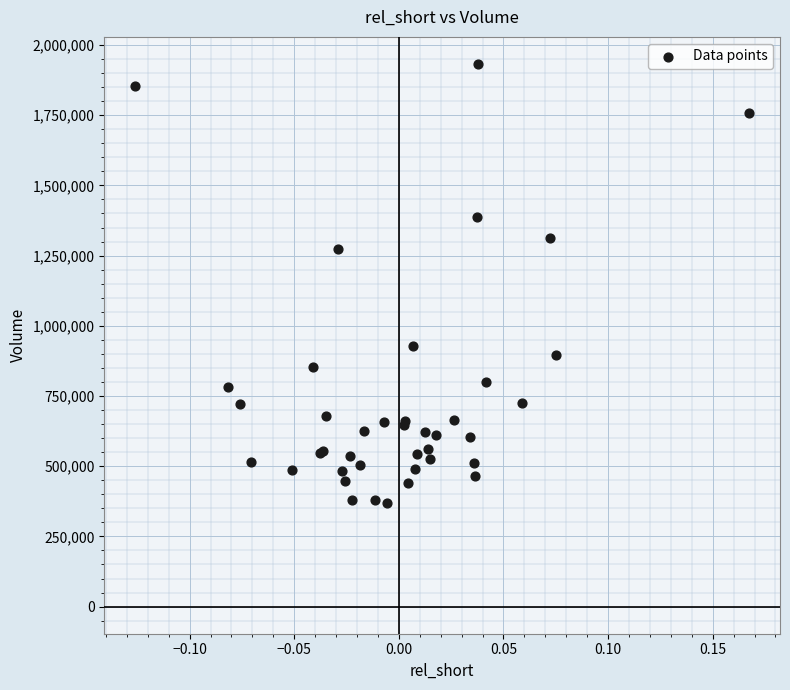

What Y value in the scatter plot is closest to 1151500?

1273800